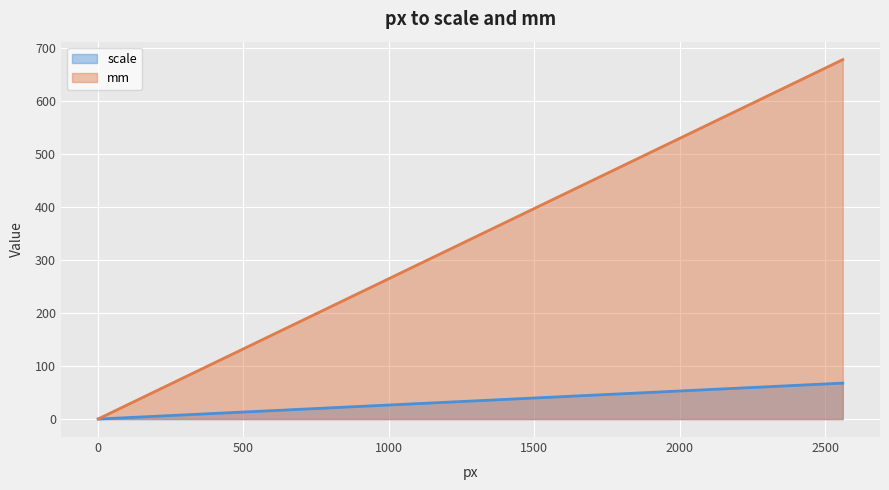

What is the value of the scale point at the 25th from the left?

27.1